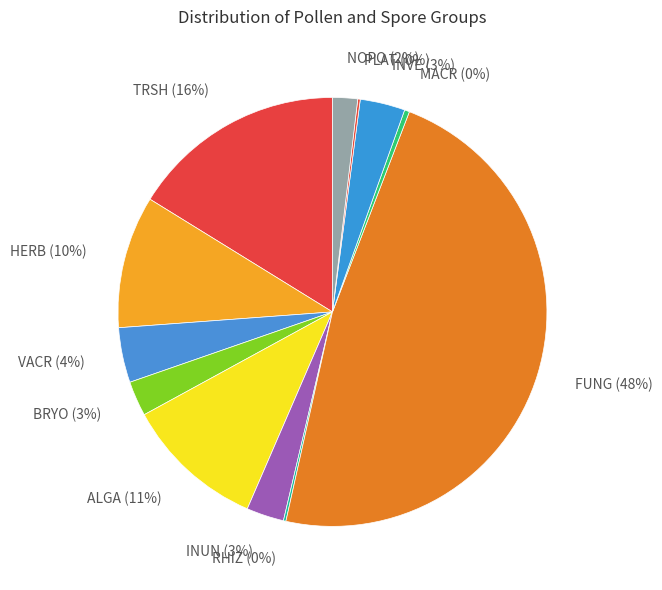

True or false: FUNG accounts for 48% of the total.

True